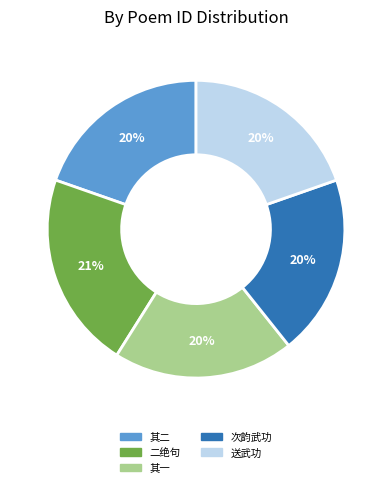

How many slices are in this pie chart?

5